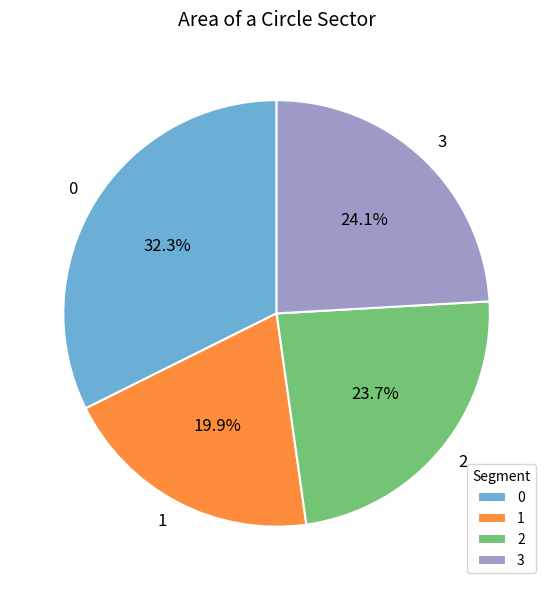

Combined, do 2 and 1 account for over 50%?

No